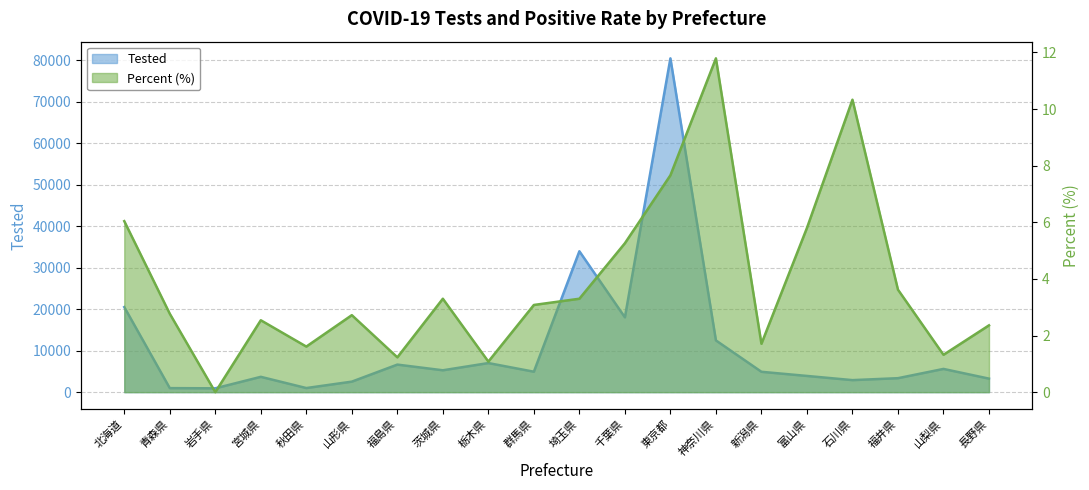

At 富山県, list the series in order from largest to smallest.

Tested, Percent